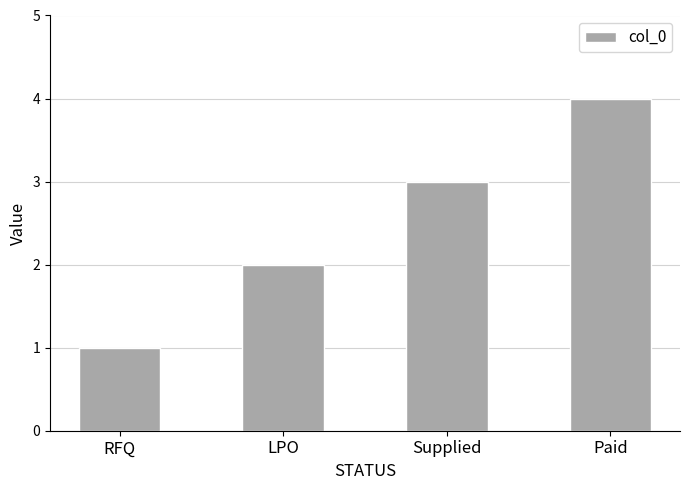

Is it true that the value at Supplied is 1?

False